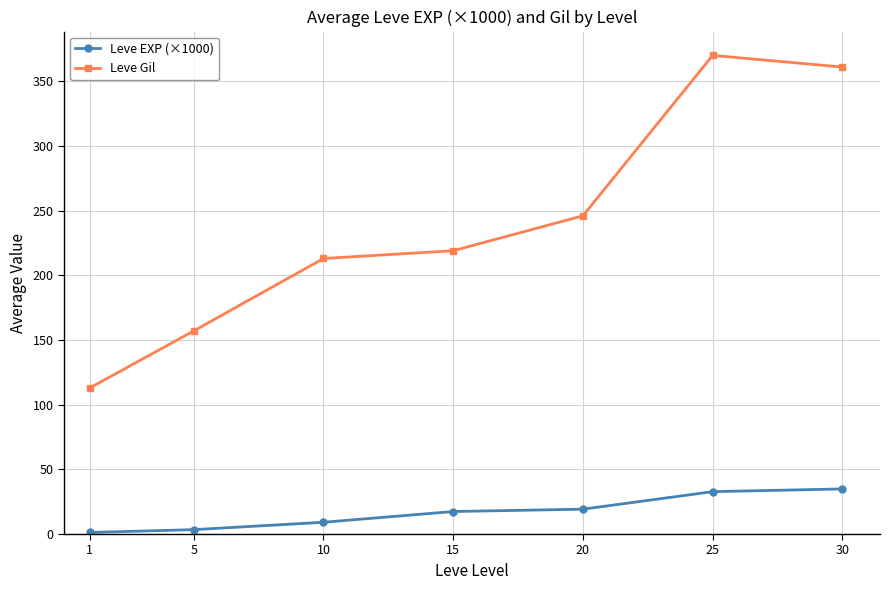

True or false: Leve Gil has more than 2 interior local peaks.

False